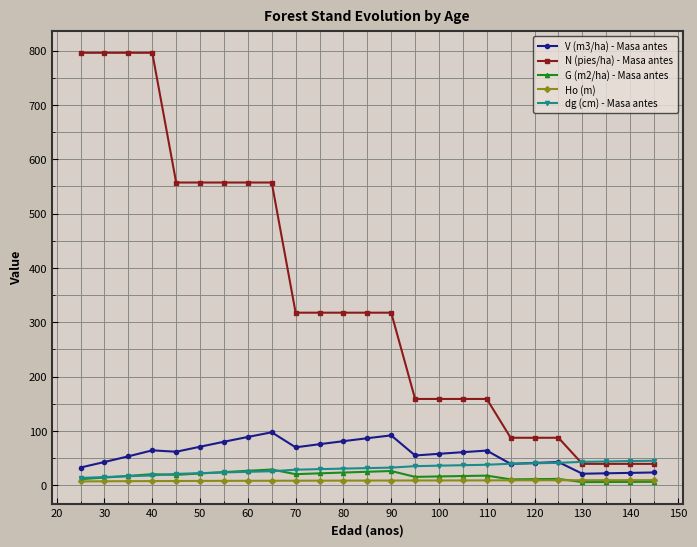

True or false: G (m2/ha) - Masa antes has more than 0 interior local peaks.

True